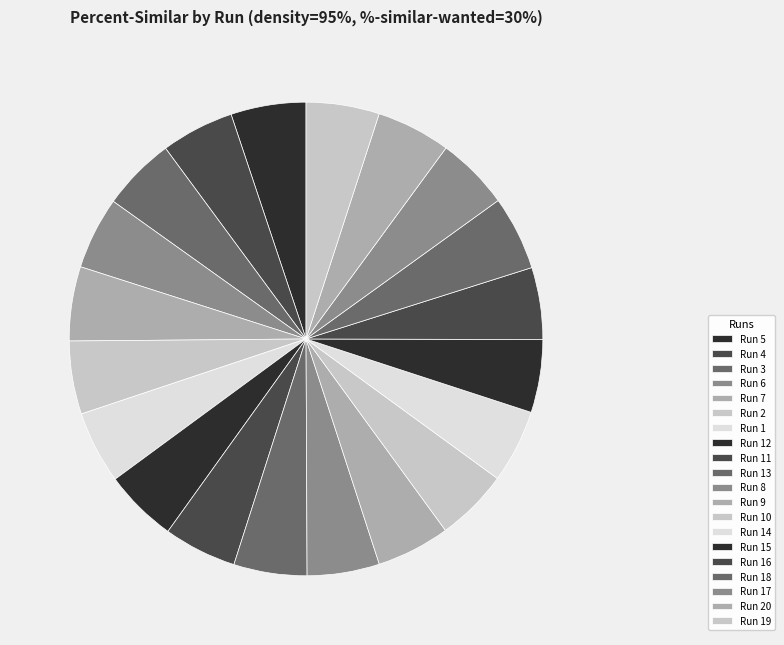

How many slices are in this pie chart?

20